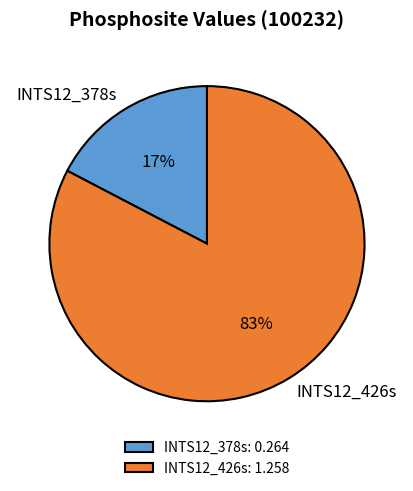

Is it true that INTS12_426s is 83% of the pie?

True